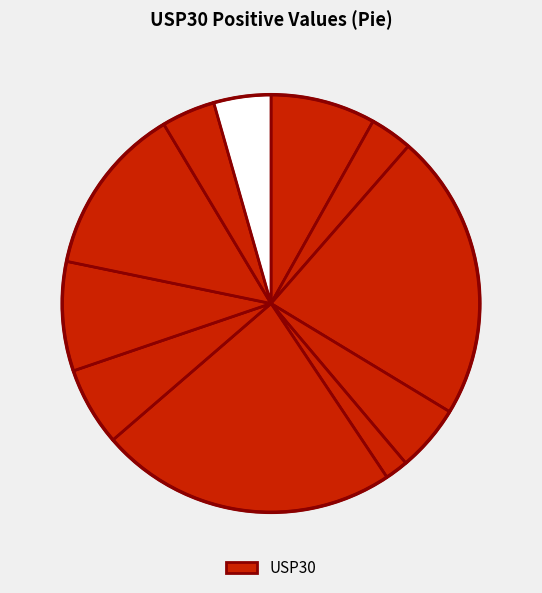

How many segments does this pie chart have?

11